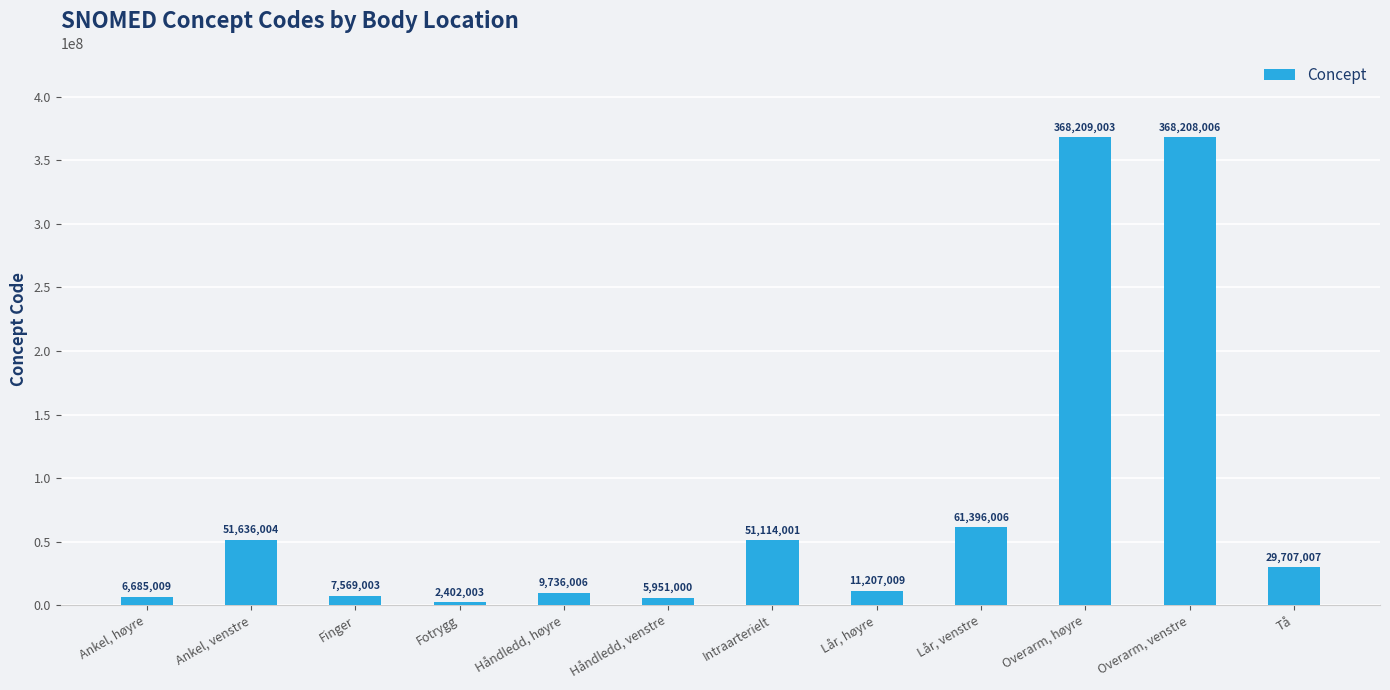

Rank the categories by value from lowest to highest.

Fotrygg, Håndledd, venstre, Ankel, høyre, Finger, Håndledd, høyre, Lår, høyre, Tå, Intraarterielt, Ankel, venstre, Lår, venstre, Overarm, venstre, Overarm, høyre